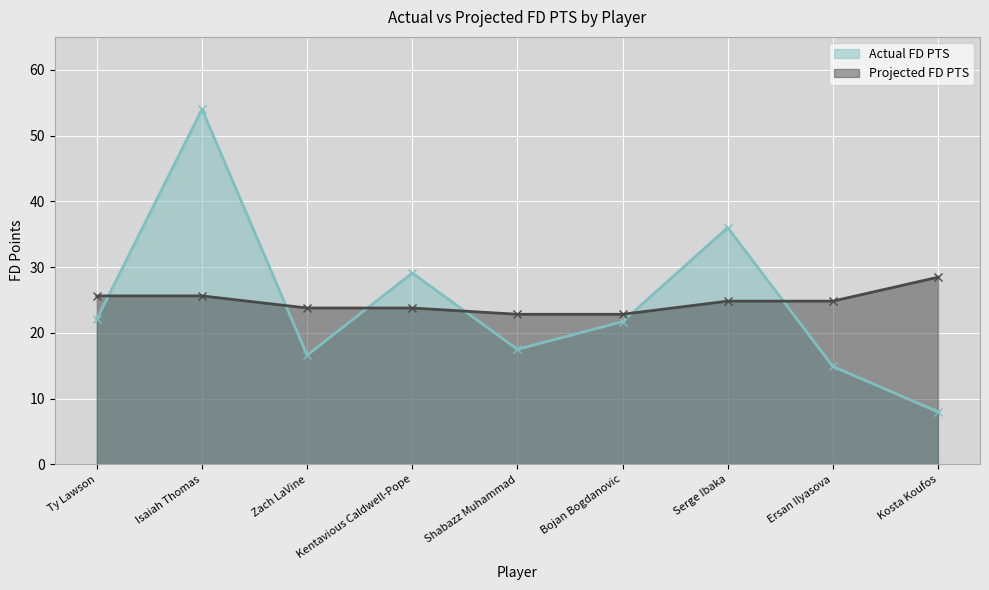

How many intersections are there between Projected FD PTS and Actual FD PTS?

6